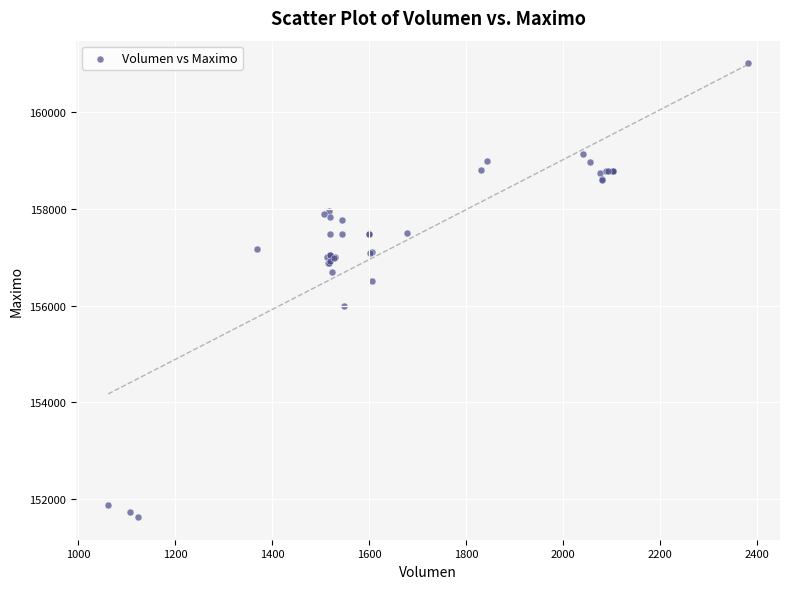

What Y value in the scatter plot is closest to 156316?

156500